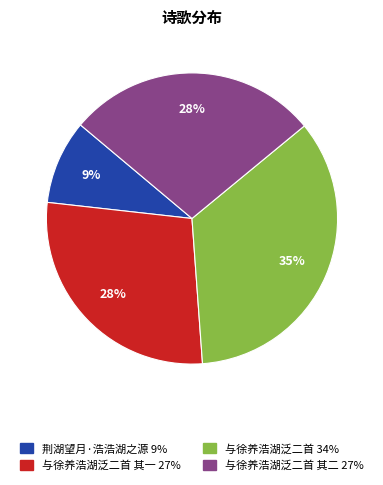

Count the number of slices in the pie.

4